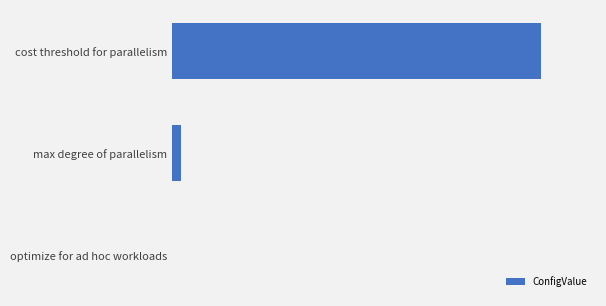

Are the bars horizontal?

Yes